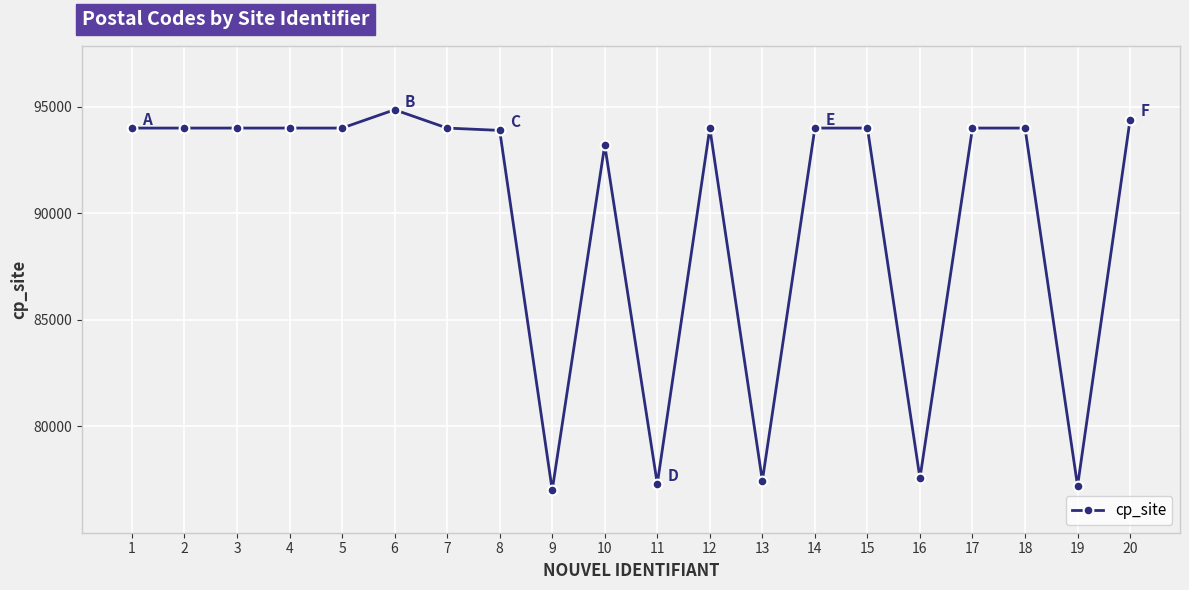

Approximately how many times larger is the value at 17 compared to 14?

1.0